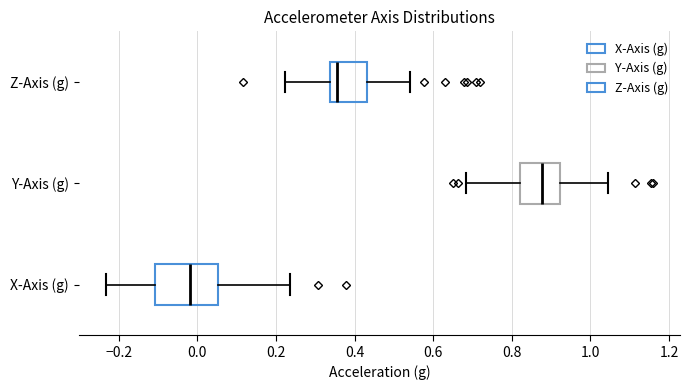

Reading bottom to top, read every box against the x-axis: the position of its median line, the range the box covers, and the ends of its whiskers. The values are not printed on the chart, so give them approximately, as read against the axis.

X-Axis (g): median -0.02, box -0.10 to 0.06, whiskers -0.24 to 0.24
Y-Axis (g): median 0.88, box 0.82 to 0.92, whiskers 0.68 to 1.04
Z-Axis (g): median 0.36, box 0.34 to 0.44, whiskers 0.22 to 0.54